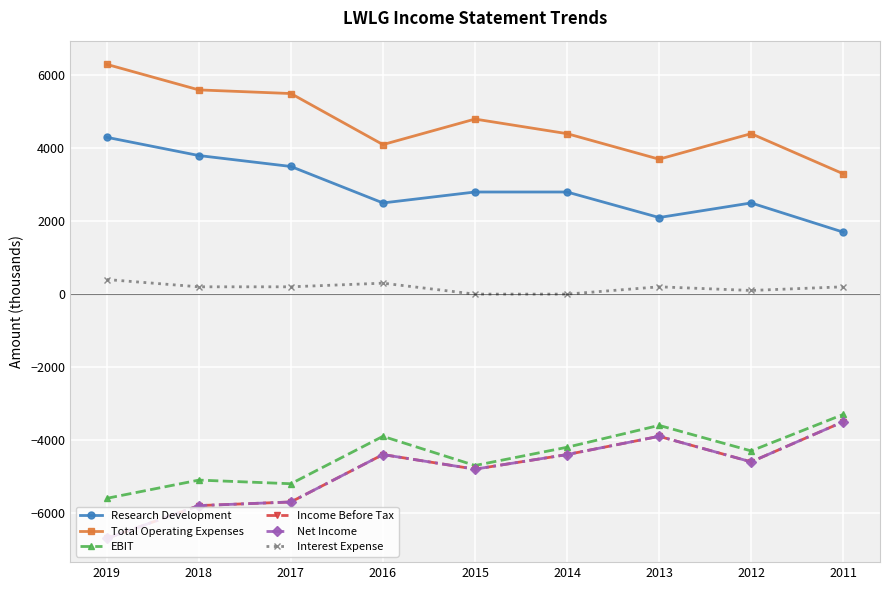

Reading left to right, list all the values displayed in this chart.

Research Development: 2019=4300	2018=3800	2017=3500	2016=2500	2015=2800	2014=2800	2013=2100	2012=2500	2011=1700
Total Operating Expenses: 2019=6300	2018=5600	2017=5500	2016=4100	2015=4800	2014=4400	2013=3700	2012=4400	2011=3300
EBIT: 2019=-5600	2018=-5100	2017=-5200	2016=-3900	2015=-4700	2014=-4200	2013=-3600	2012=-4300	2011=-3300
Income Before Tax: 2019=-6700	2018=-5800	2017=-5700	2016=-4400	2015=-4800	2014=-4400	2013=-3900	2012=-4600	2011=-3500
Net Income: 2019=-6700	2018=-5800	2017=-5700	2016=-4400	2015=-4800	2014=-4400	2013=-3900	2012=-4600	2011=-3500
Interest Expense: 2019=400	2018=200	2017=200	2016=300	2015=0	2014=0	2013=200	2012=100	2011=200